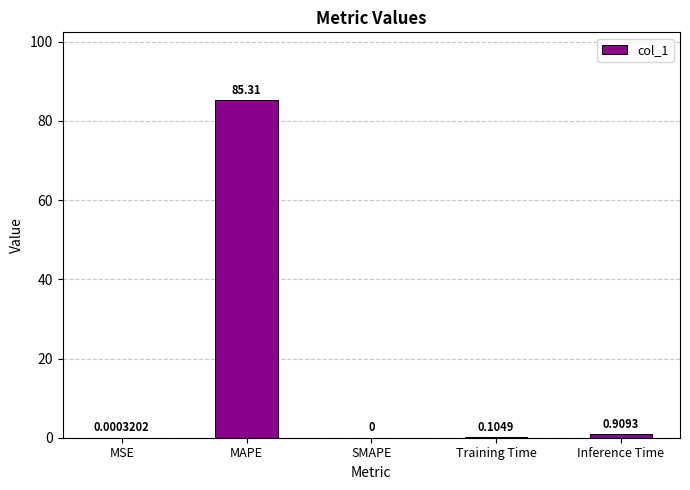

What is the sum of all values?

86.3